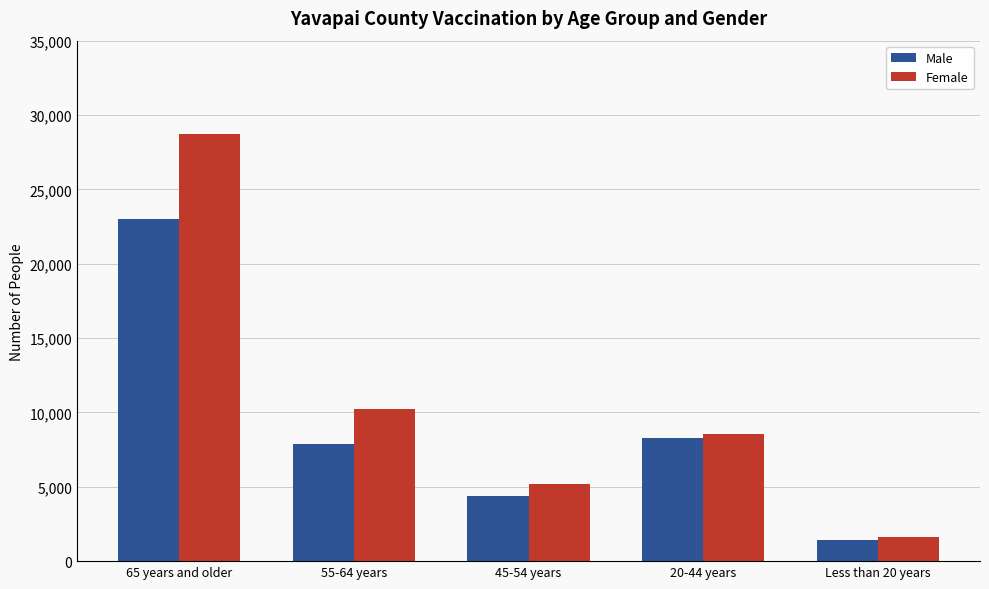

List the series in order of their overall mean, highest first.

Female, Male